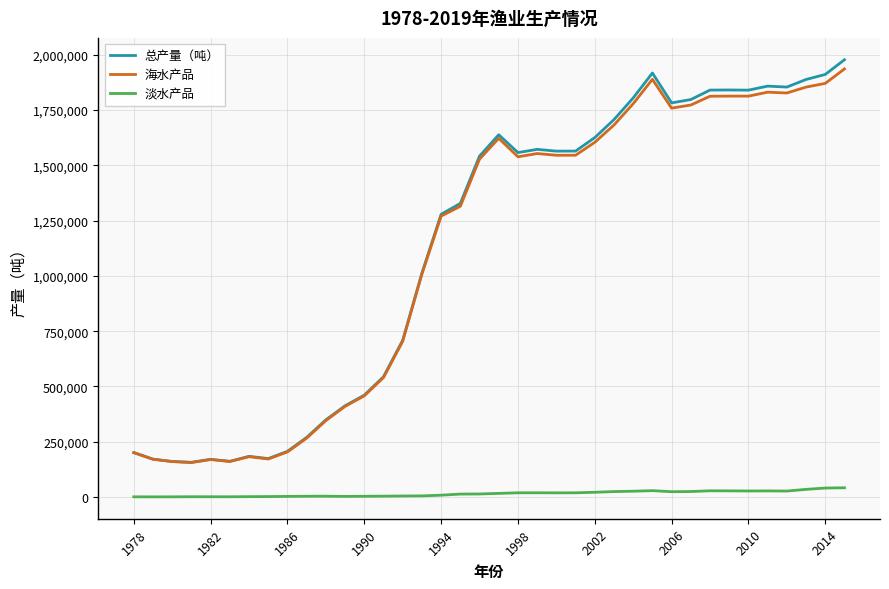

True or false: 海水产品 and 淡水产品 intersect in this chart.

False